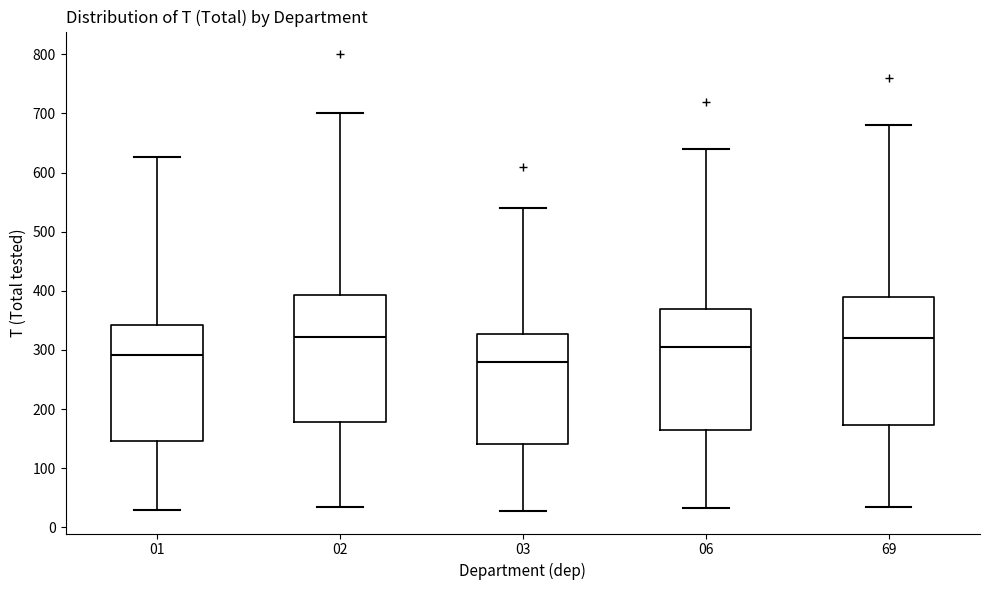

Reading left to right, read every box against the y-axis: the position of its median line, the range the box covers, and the ends of its whiskers. The values are not printed on the chart, so give them approximately, as read against the axis.

01: median 290, box 150 to 340, whiskers 30 to 630
02: median 320, box 180 to 390, whiskers 40 to 700
03: median 280, box 140 to 330, whiskers 30 to 540
06: median 310, box 160 to 370, whiskers 30 to 640
69: median 320, box 170 to 390, whiskers 30 to 680